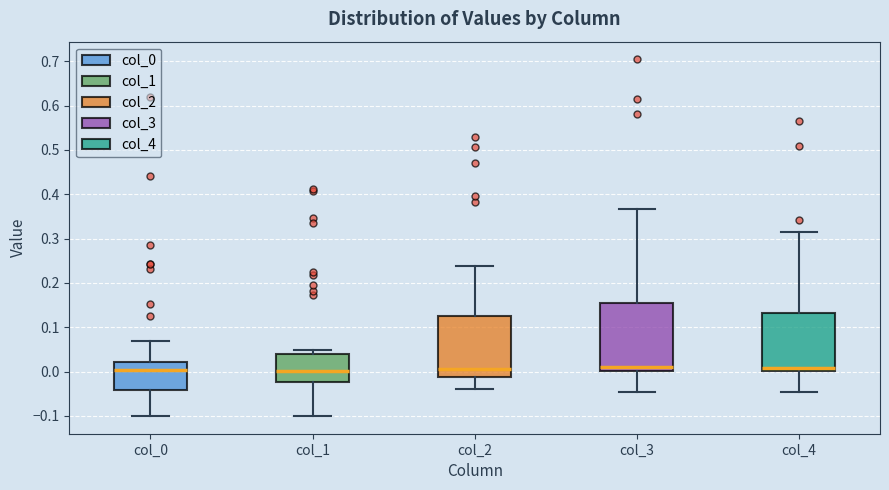

Where does the median line of the box for col_0 sit on the y-axis? The values are not printed on the chart, so give them approximately, as read against the axis.

0.00